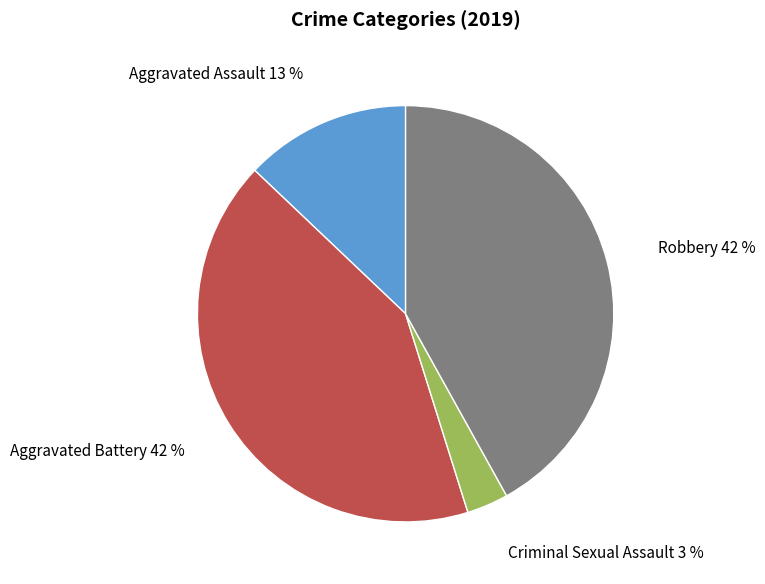

Count the number of slices in the pie.

4